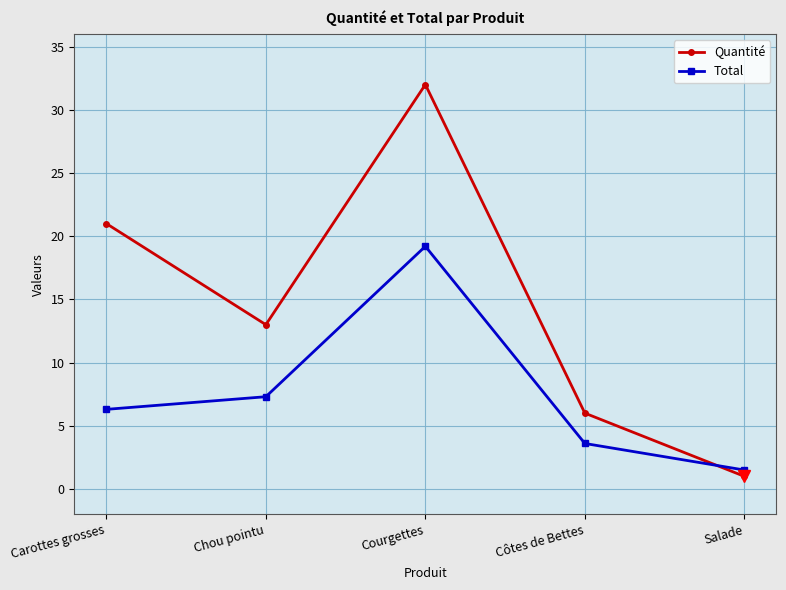

Which series has the largest total across all categories?

Quantité